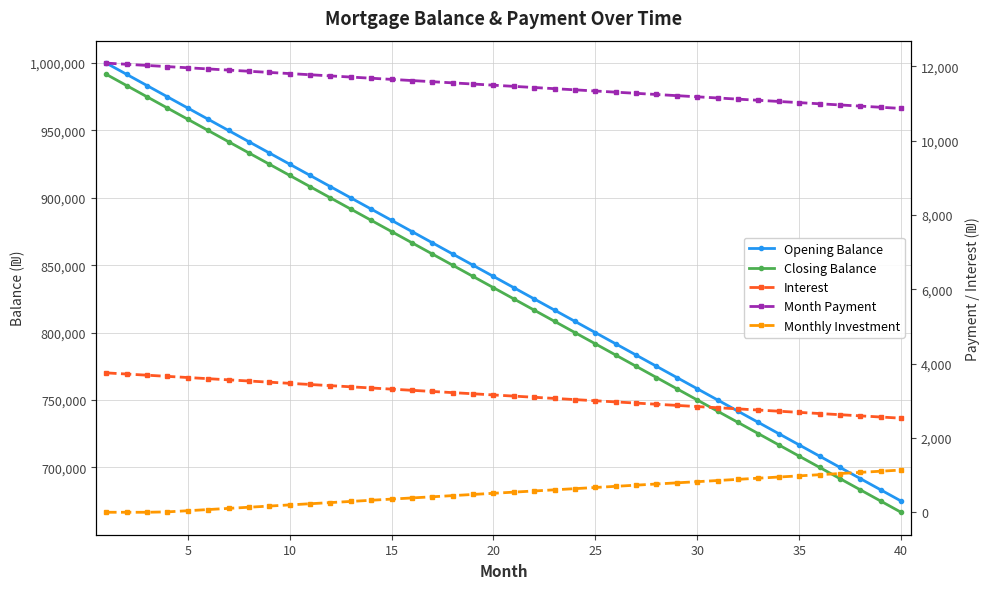

What is the highest value of the Closing Balance series?

991666.7